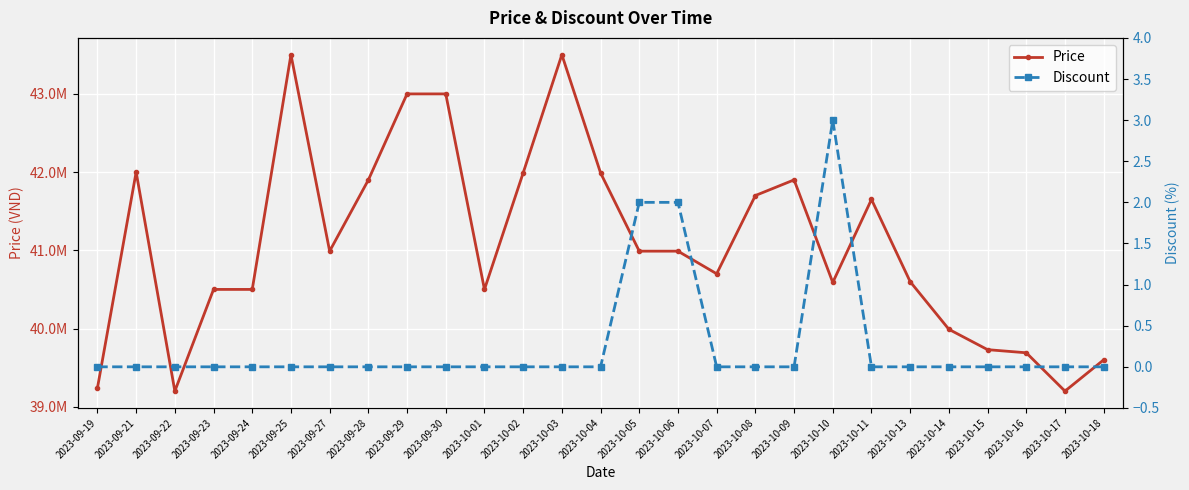

At which category is the sum across all series the highest?

2023-09-25